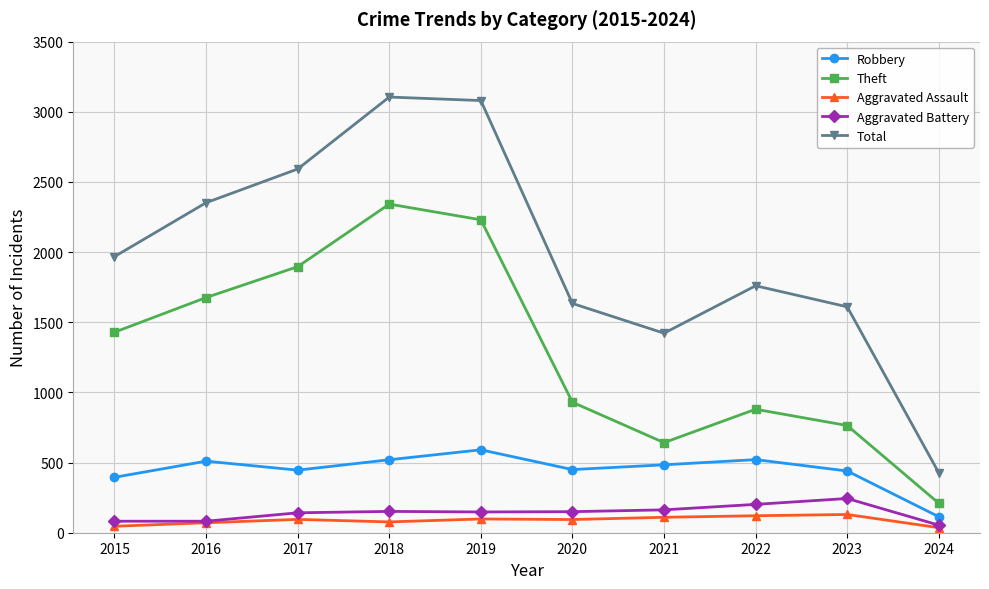

Does the chart display data point markers on the line(s)?

Yes